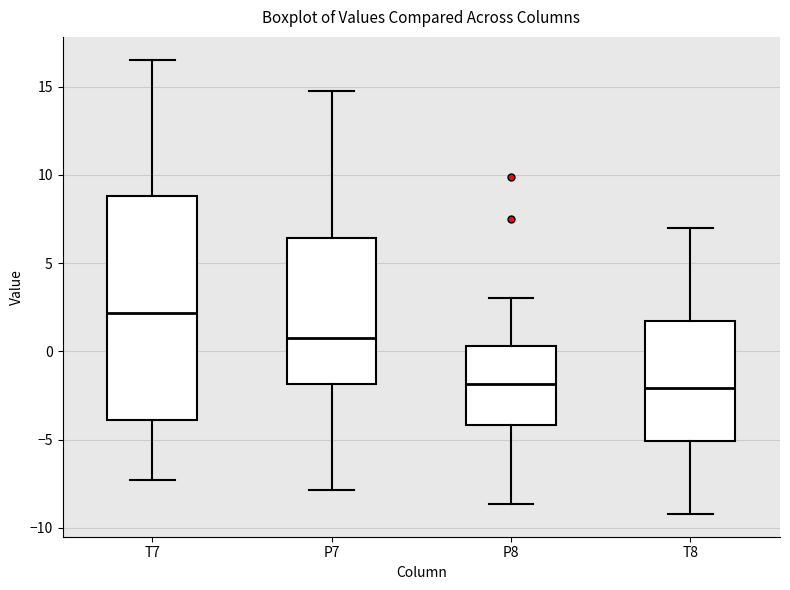

Comparing the boxes themselves (not the whiskers), which one is the tallest?

T7